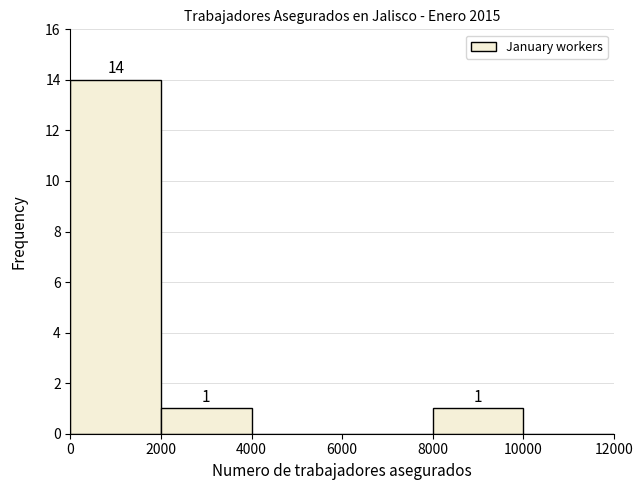

Which range on the x-axis has the tallest bar?

0 to 2000